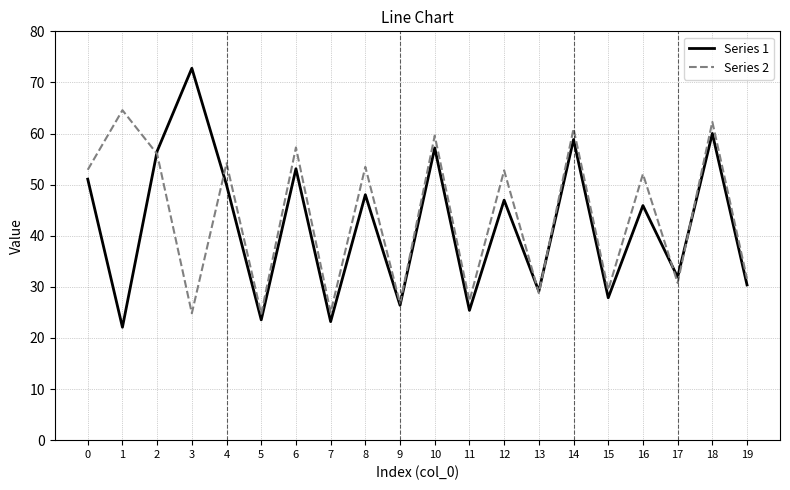

Where is the first local maximum for Series 1?

3